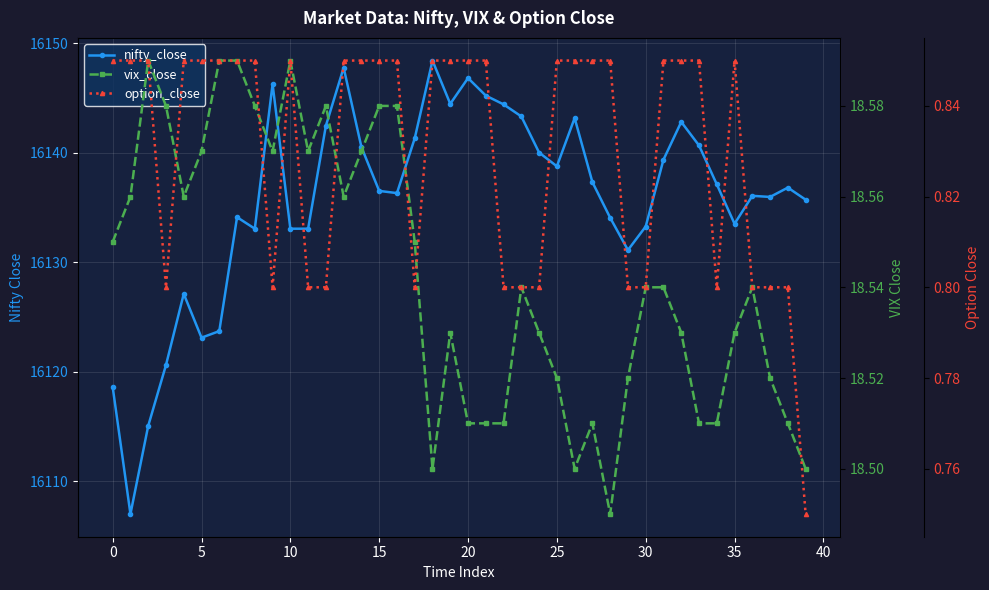

What is the average value of the option_close series?

0.8